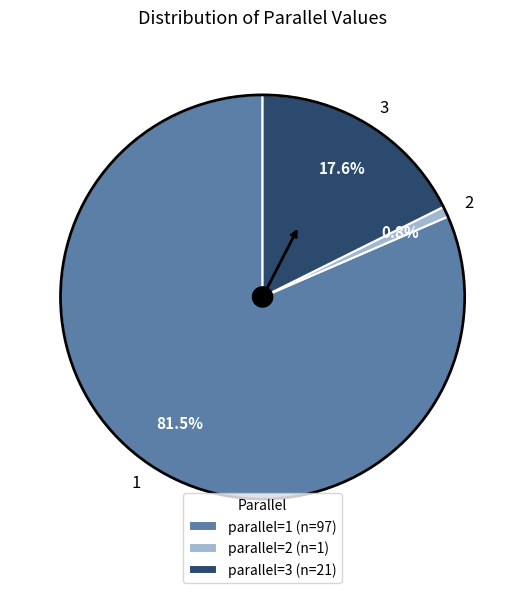

True or false: 3 accounts for 18% of the total.

True